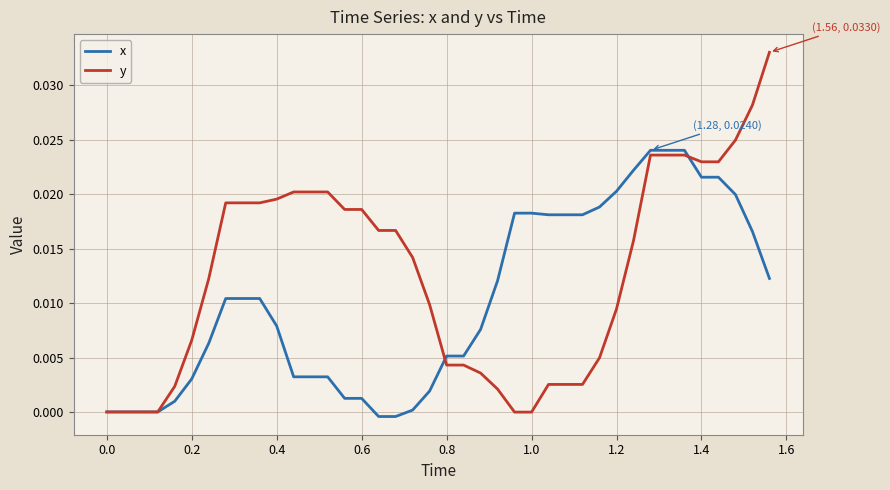

How many lines are shown in the chart?

2